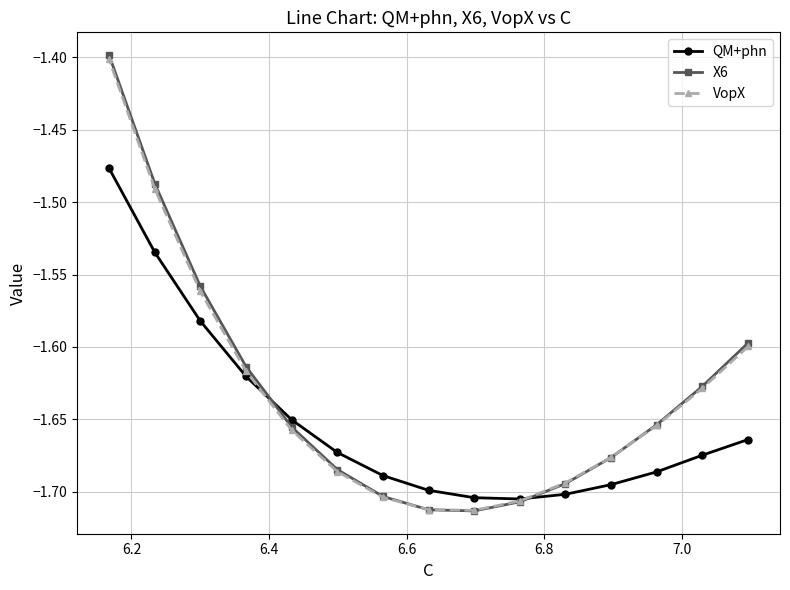

Which series has the widest spread of values?

X6